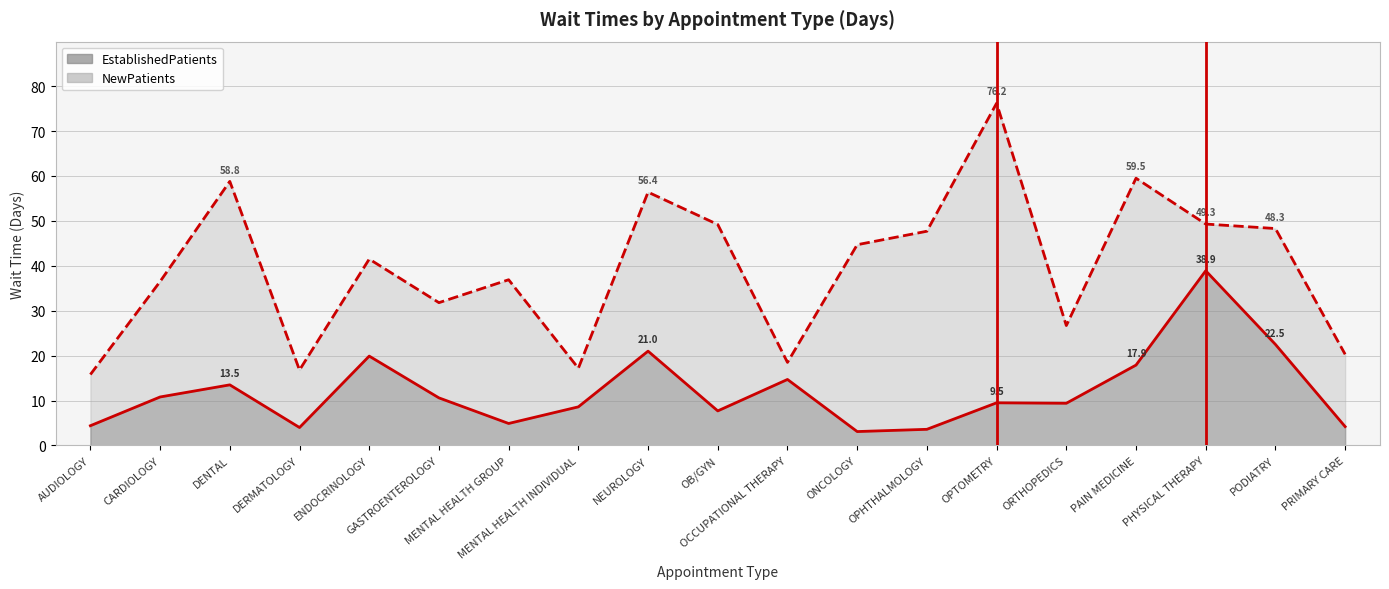

Which series has the widest spread of values?

NewPatients